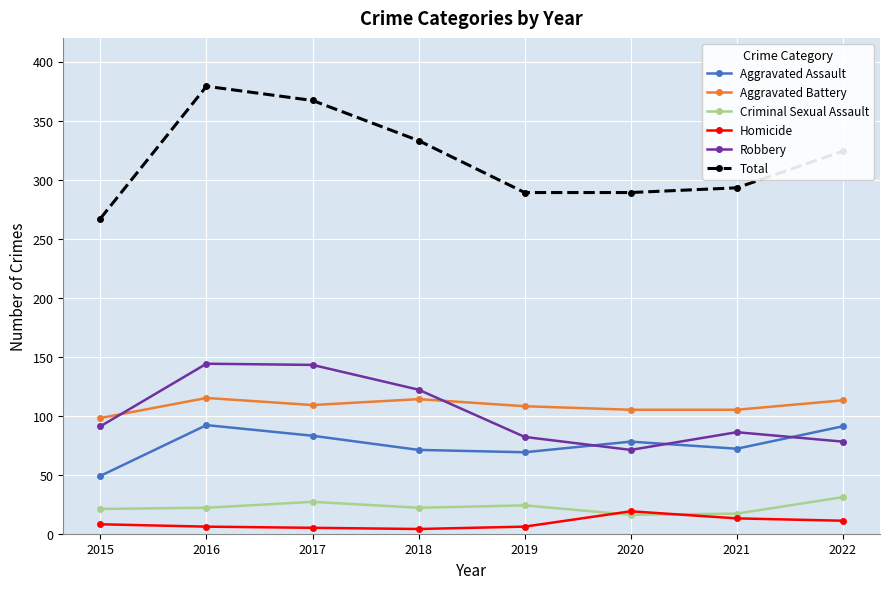

What is the total value across all series at 2018?

666